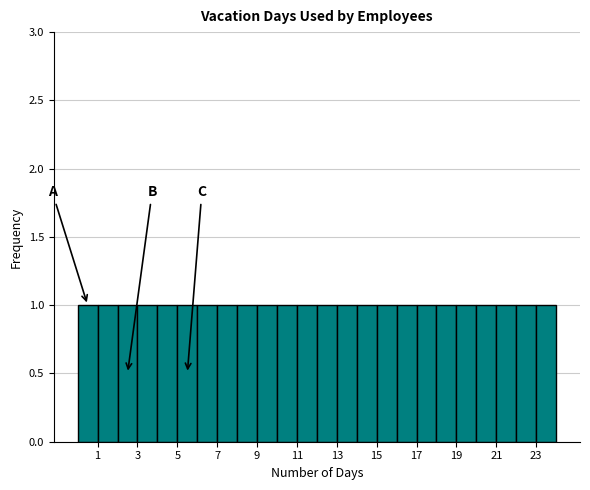

Reading left to right, transcribe this chart: for each bar, give the range it covers on the x-axis and its height. The values are not printed on the chart, so give them approximately, as read against the axis.

0 to 1: 1
1 to 2: 1
2 to 3: 1
3 to 4: 1
4 to 5: 1
5 to 6: 1
6 to 7: 1
7 to 8: 1
8 to 9: 1
9 to 10: 1
10 to 11: 1
11 to 12: 1
12 to 13: 1
13 to 14: 1
14 to 15: 1
15 to 16: 1
16 to 17: 1
17 to 18: 1
18 to 19: 1
19 to 20: 1
20 to 21: 1
21 to 22: 1
22 to 23: 1
23 to 24: 1